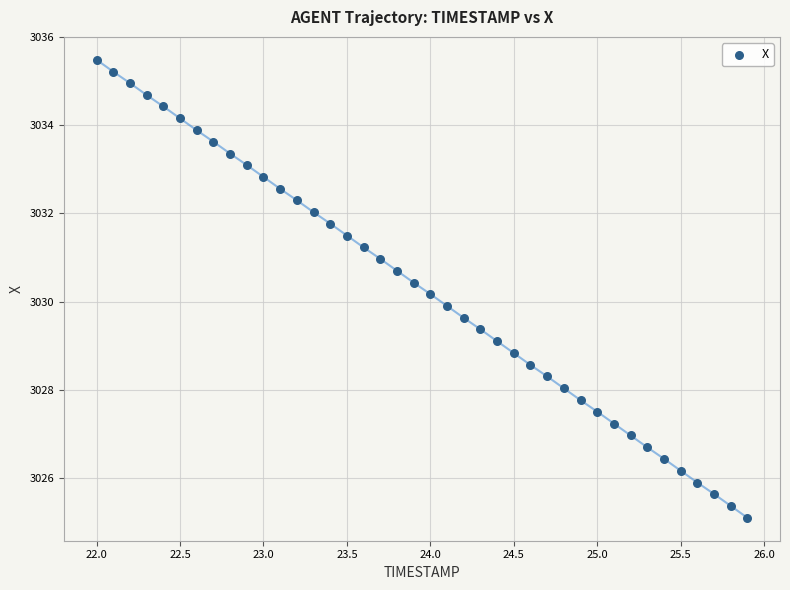

What is the range of Y values (max minus min)?

10.4